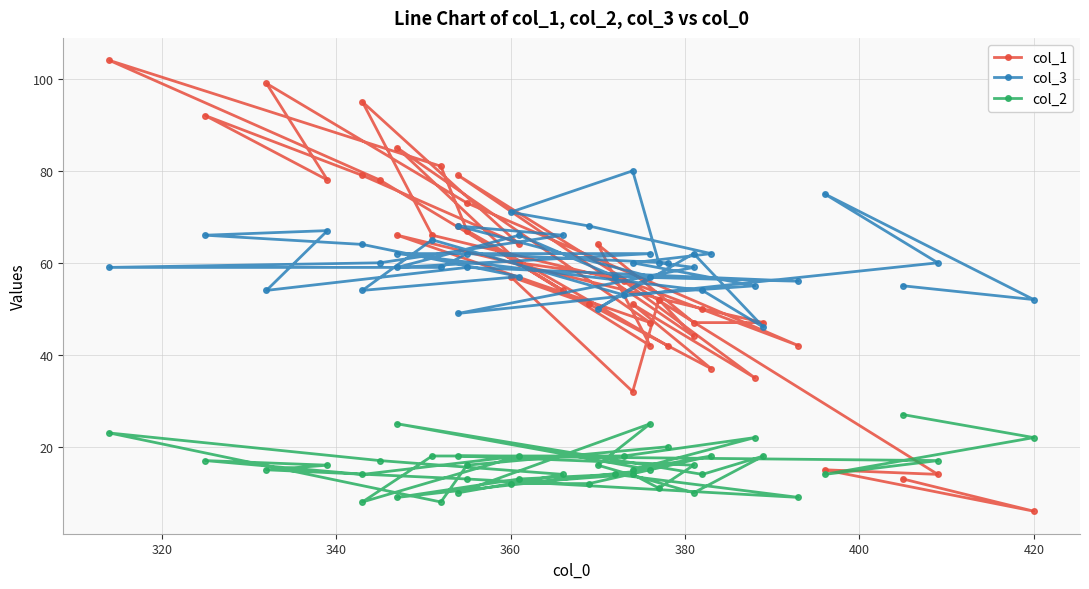

What are all the series names shown in the legend?

col_1, col_3, col_2